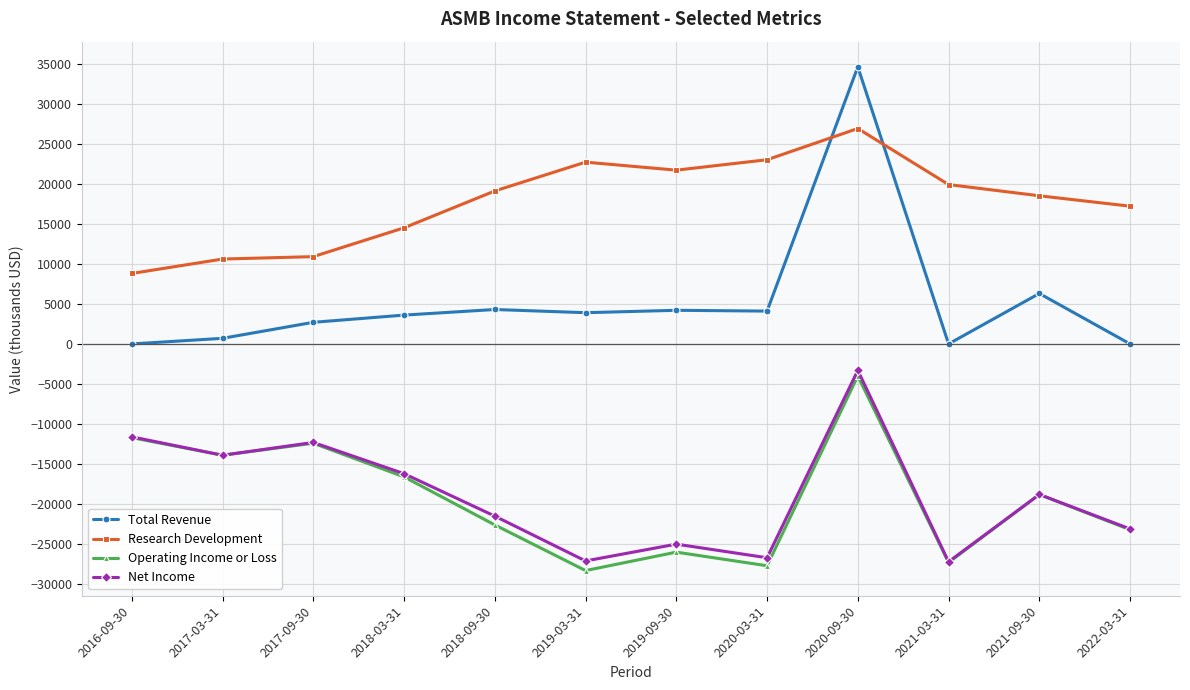

How many data points in Total Revenue are less than 3900?

6